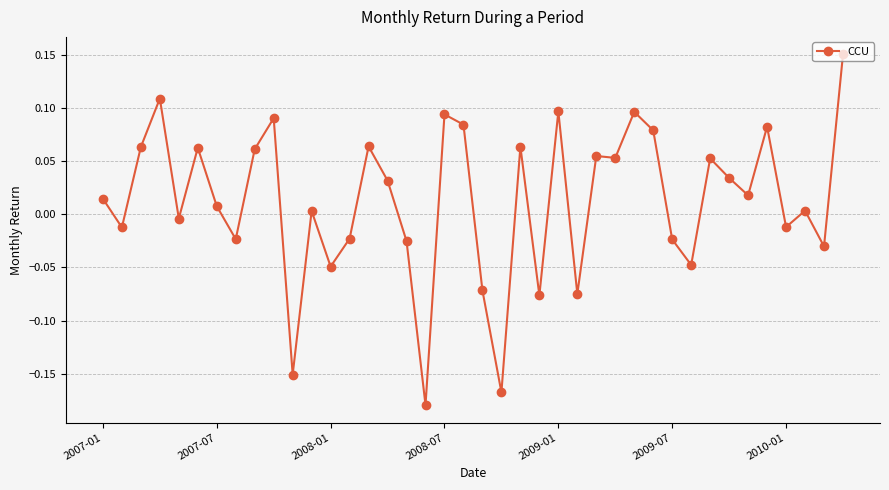

True or false: the data has more than 1 interior local peaks.

True